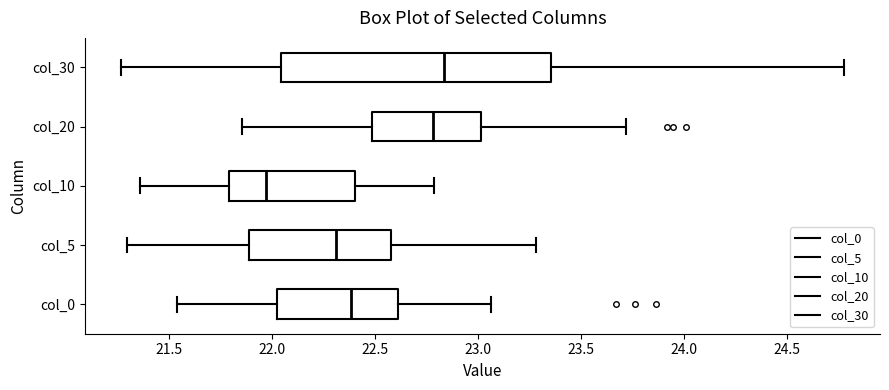

Comparing the boxes themselves (not the whiskers), which one is the widest?

col_30